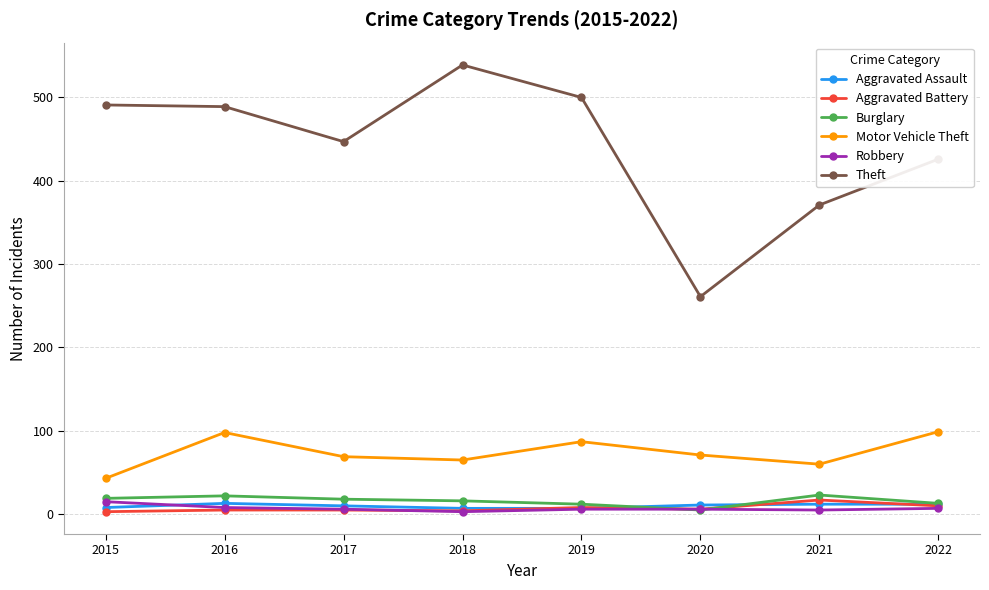

Which category has the highest value across all series?

2018